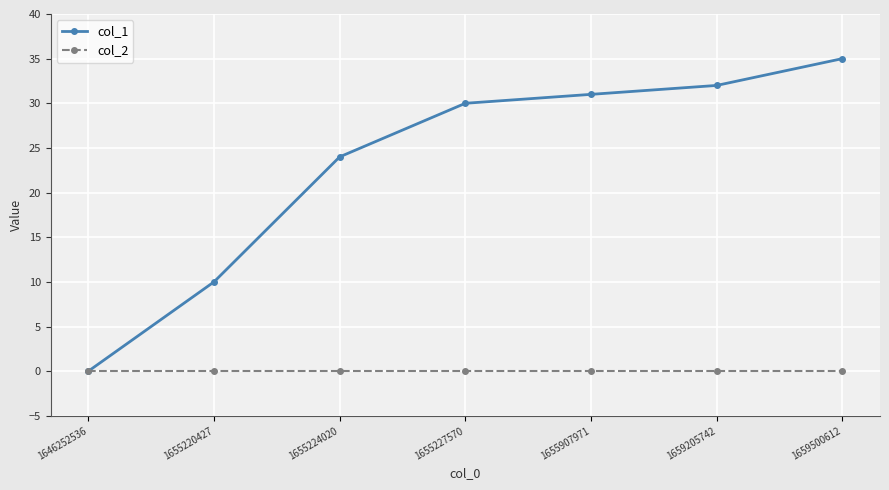

Does the chart display data point markers on the line(s)?

Yes